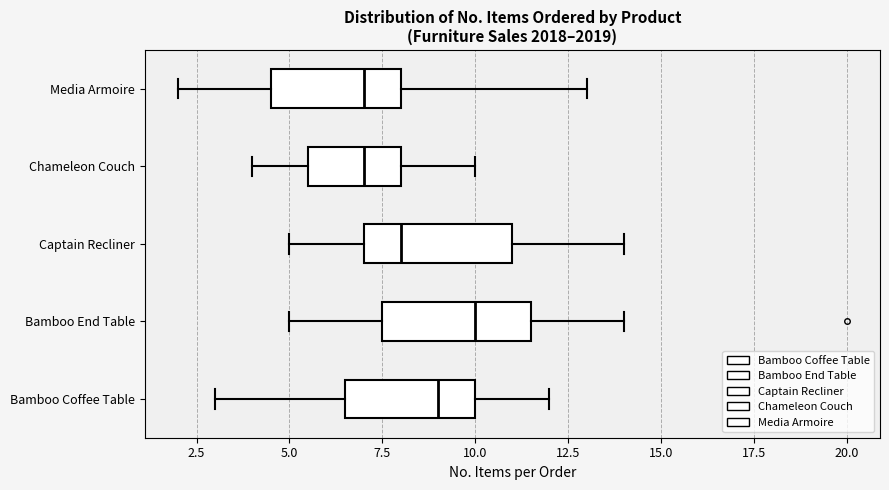

Reading bottom to top, read every box against the x-axis: the position of its median line, the range the box covers, and the ends of its whiskers. The values are not printed on the chart, so give them approximately, as read against the axis.

Bamboo Coffee Table: median 9.0, box 6.5 to 10.0, whiskers 3.0 to 12.0
Bamboo End Table: median 10.0, box 7.5 to 11.5, whiskers 5.0 to 14.0
Captain Recliner: median 8.0, box 7.0 to 11.0, whiskers 5.0 to 14.0
Chameleon Couch: median 7.0, box 5.5 to 8.0, whiskers 4.0 to 10.0
Media Armoire: median 7.0, box 4.5 to 8.0, whiskers 2.0 to 13.0